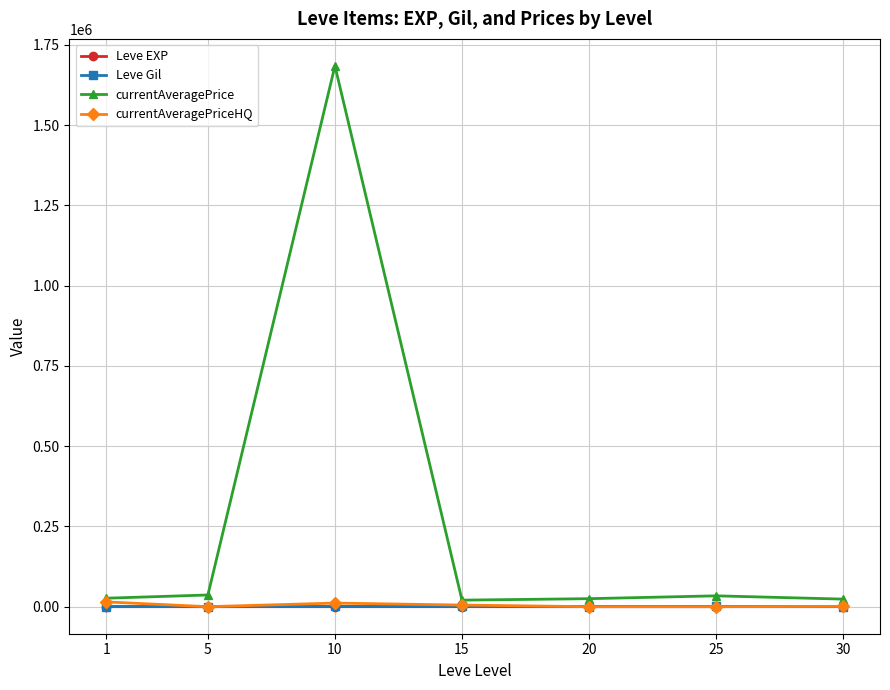

What is the maximum value shown in the chart?

1684239.0